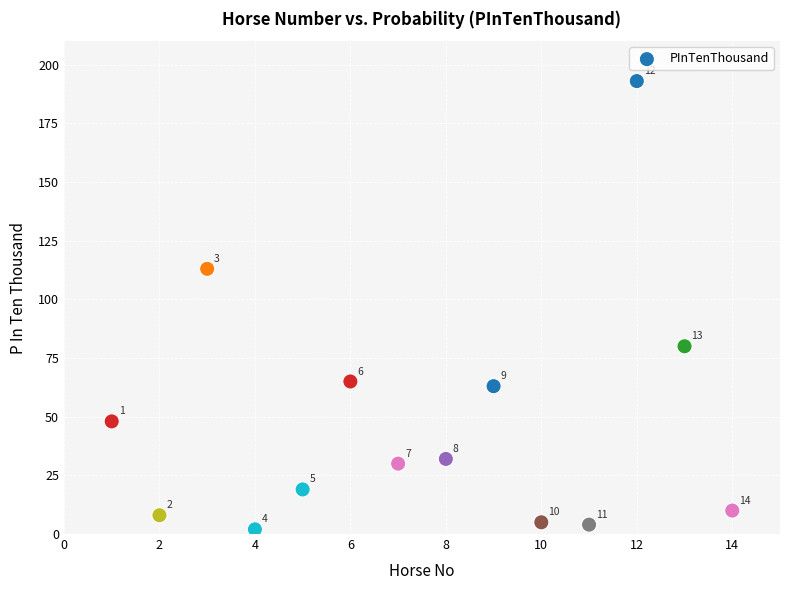

What Y value in the scatter plot is closest to 97?

113